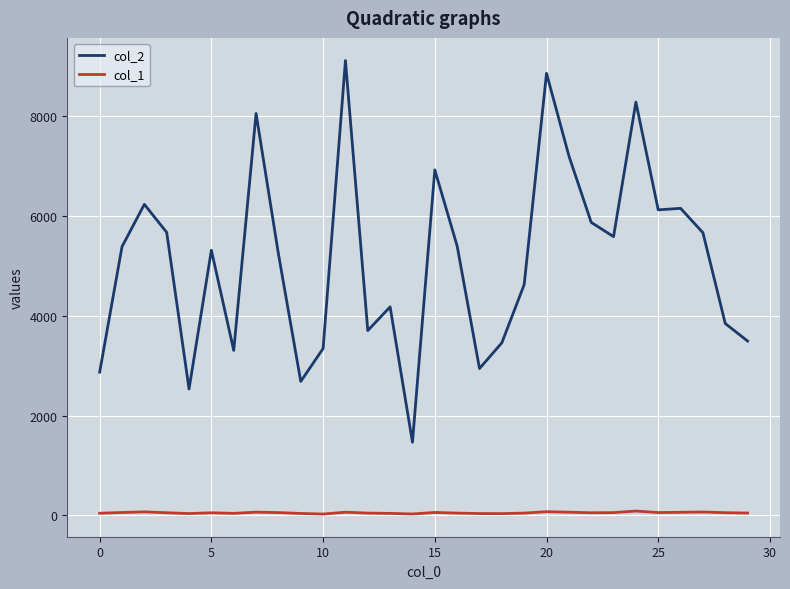

What is the highest value of the col_1 series?

86